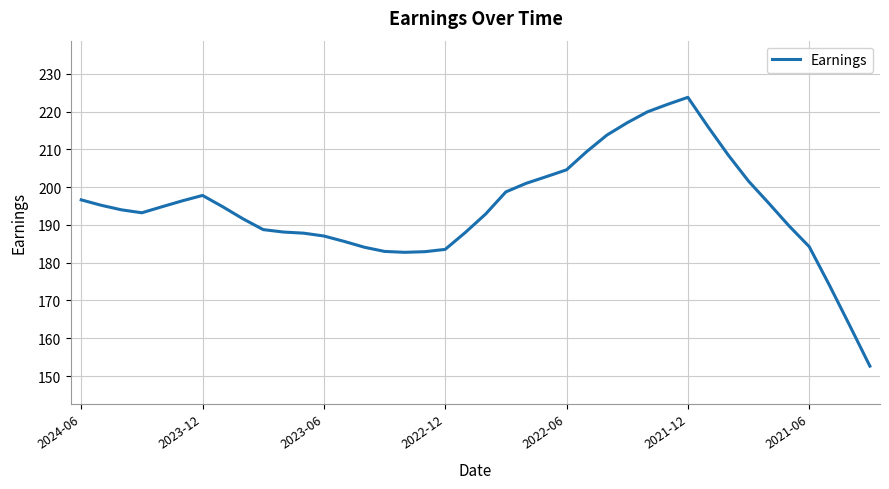

What is the smallest value displayed?

152.6